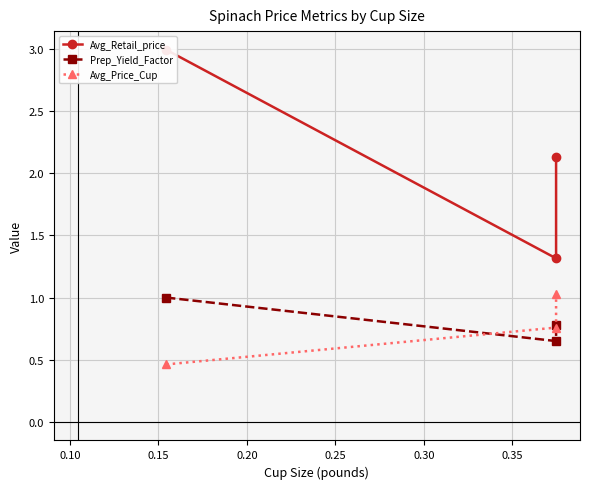

What are all the series names shown in the legend?

Avg_Retail_price, Prep_Yield_Factor, Avg_Price_Cup